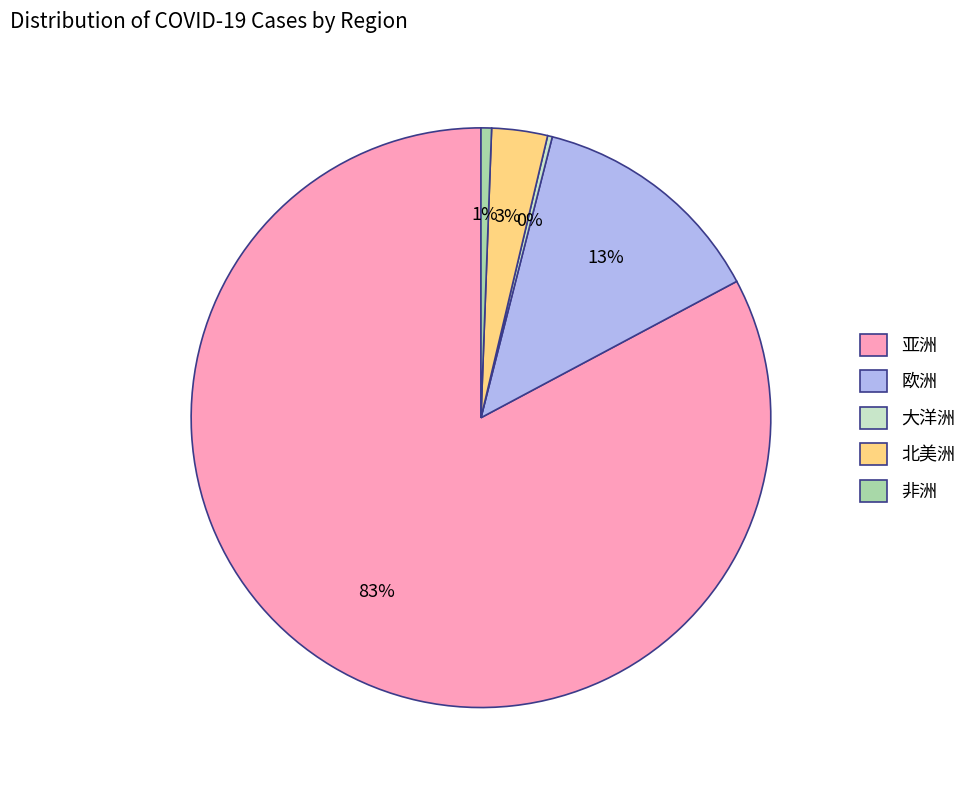

The 亚洲 slice represents 83% of the pie. True or false?

True